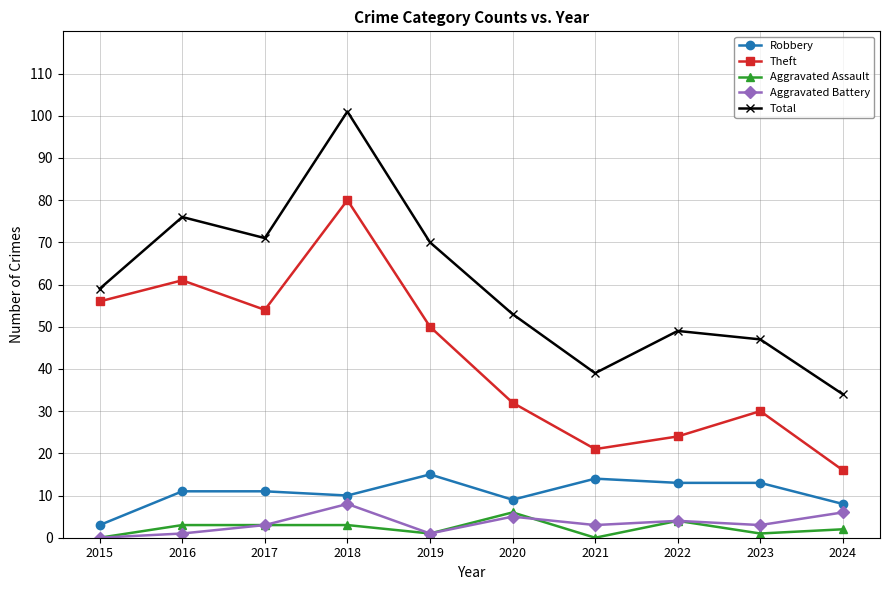

Is the value of Theft at 2015 greater than the value of Total at 2019?

No